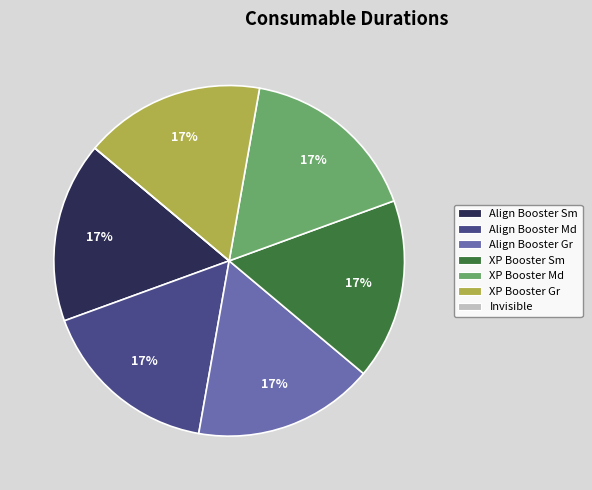

Do Align Booster Md and XP Booster Md together represent more than half of the pie?

No